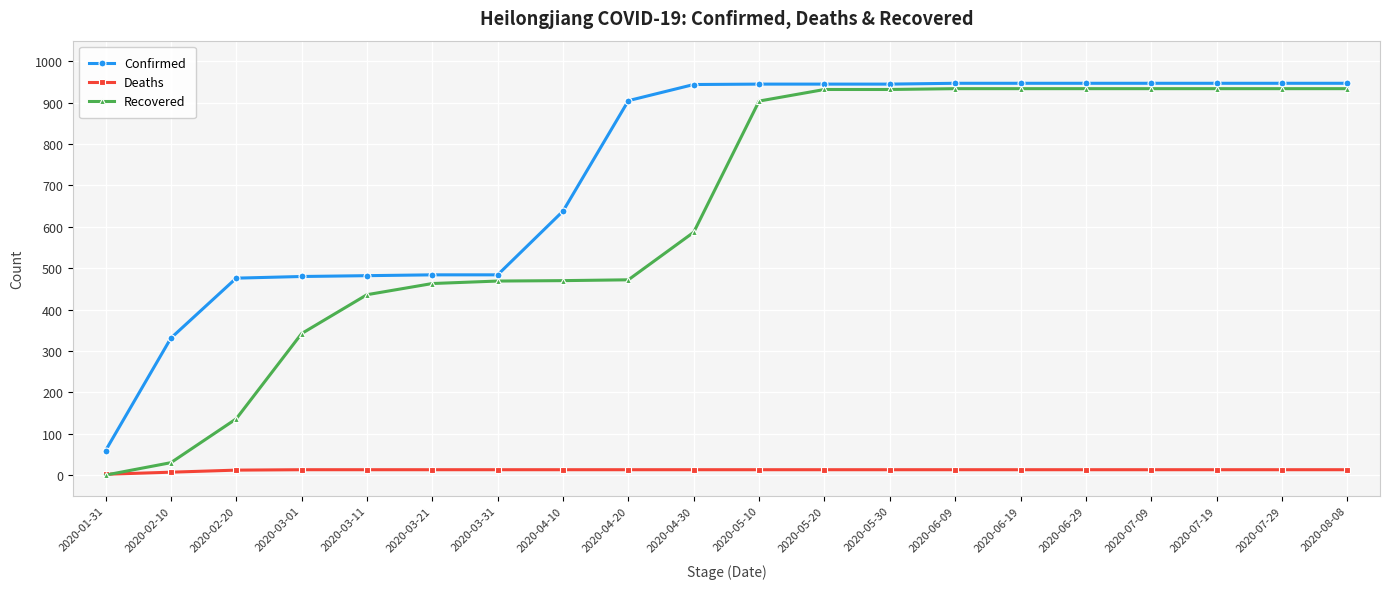

How many lines are shown in the chart?

3